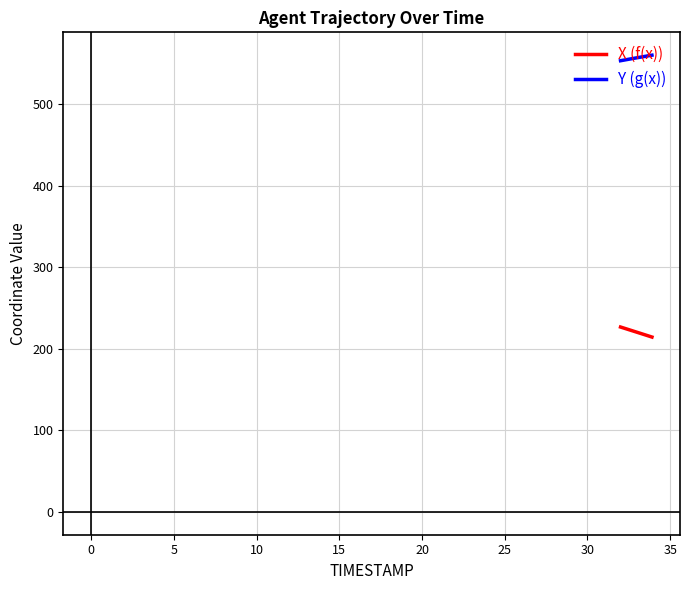

True or false: Y (g(x)) and X (f(x)) intersect in this chart.

False